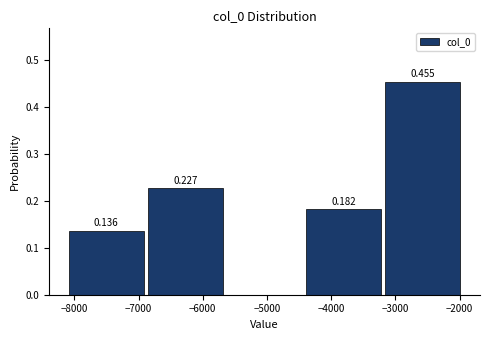

Over which range of the x-axis is the bar tallest?

-3200 to -2000